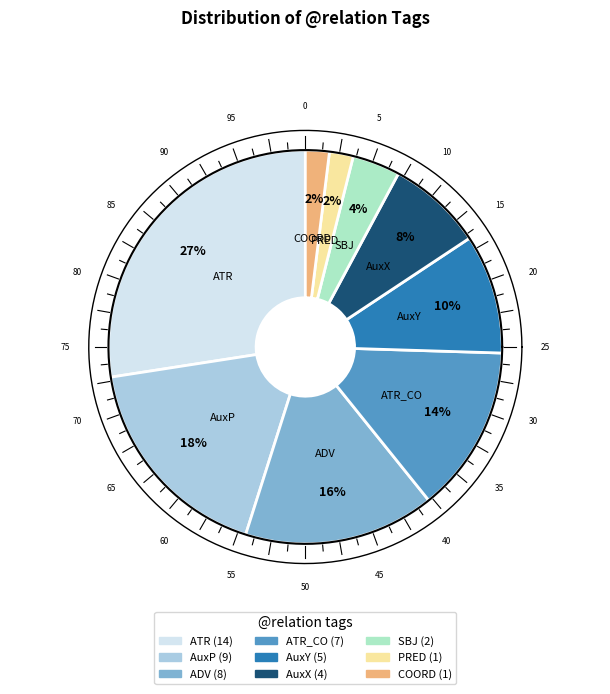

Which has a higher value, COORD or ATR?

ATR